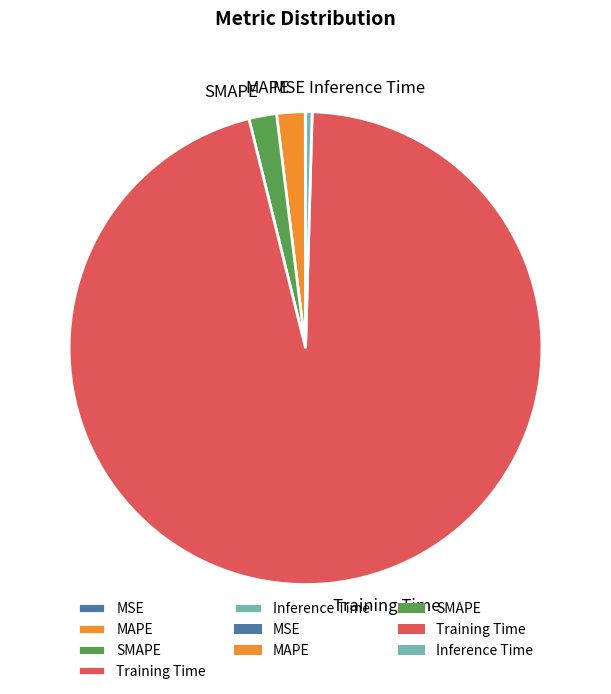

Is it true that Inference Time is 0% of the pie?

True